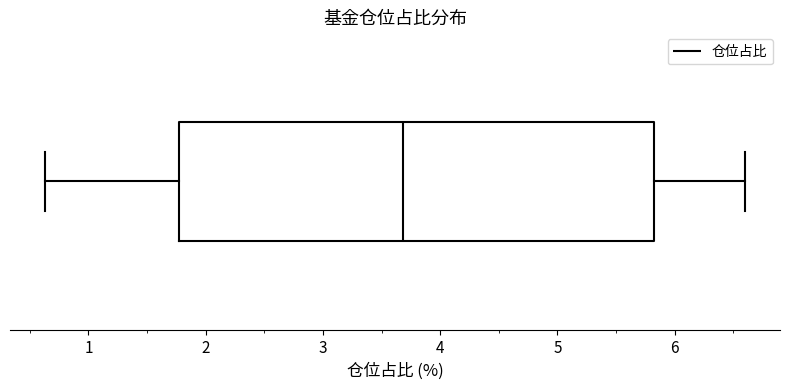

Where does the left whisker of the box end on the x-axis? The values are not printed on the chart, so give them approximately, as read against the axis.

0.6